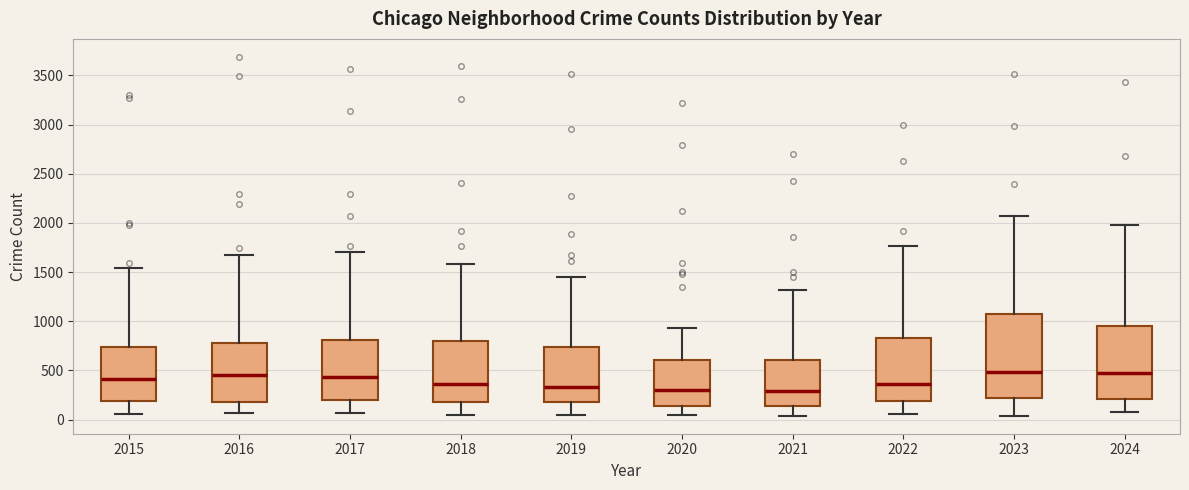

Where does the upper whisker of the box at x = 2020 end on the y-axis? The values are not printed on the chart, so give them approximately, as read against the axis.

950